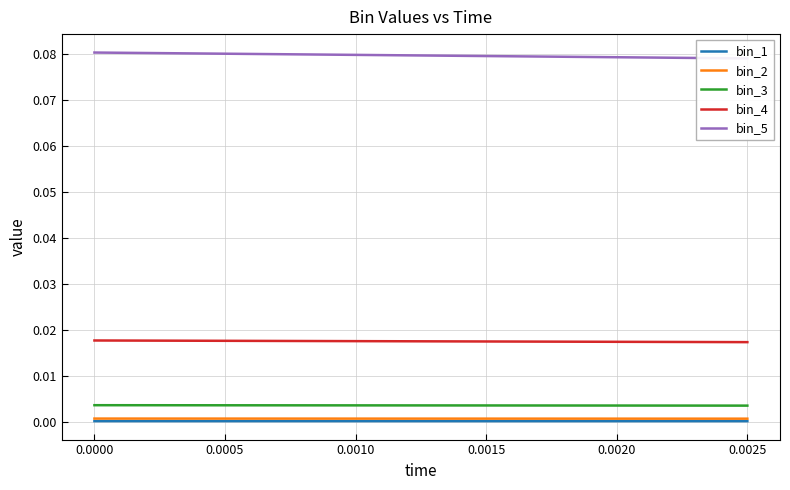

True or false: bin_4 and bin_2 intersect in this chart.

False